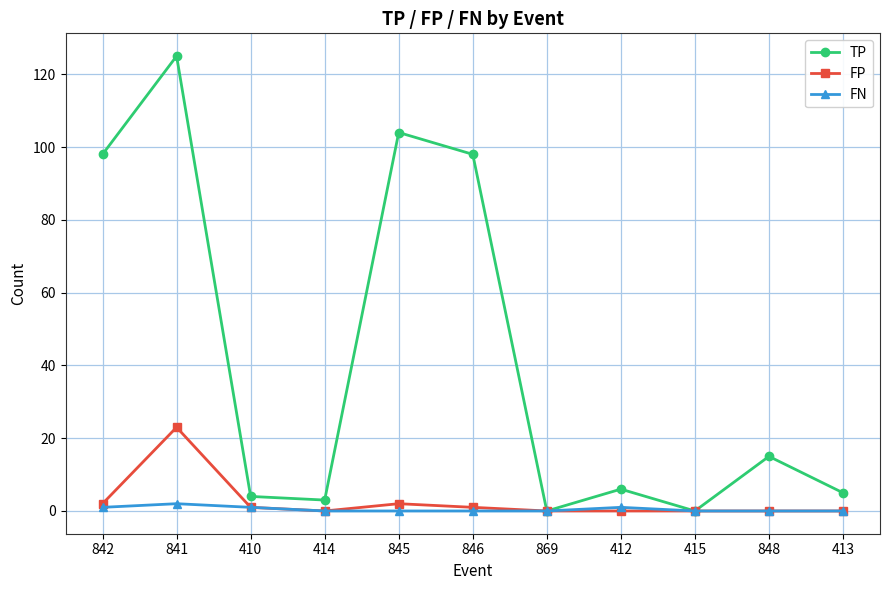

What is the total value across all series at 413?

5